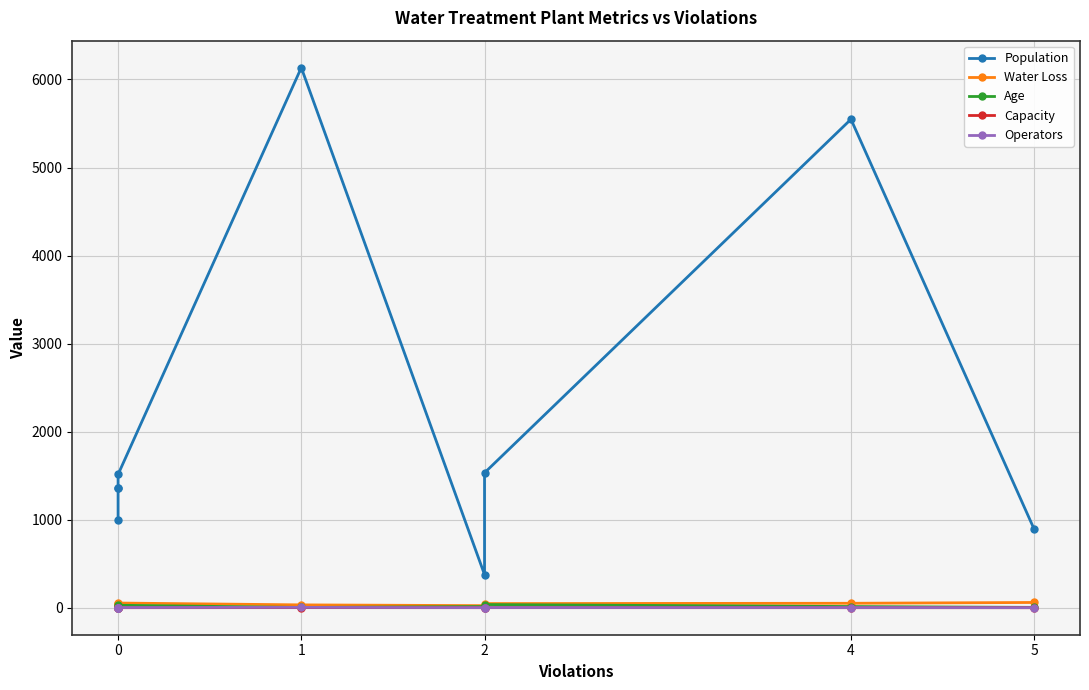

What is the sum of all Water Loss values?

370.5